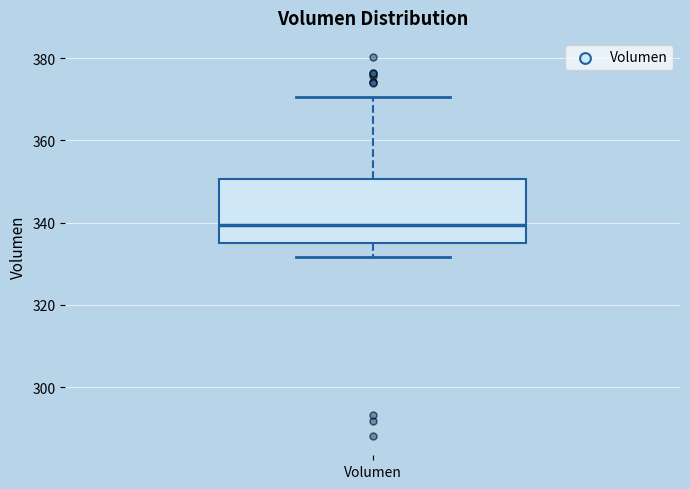

Read this box plot against the y-axis: the position of the median line, the range covered by the box, and the ends of both whiskers. The values are not printed on the chart, so give them approximately, as read against the axis.

median 340, box 336 to 350, whiskers 332 to 370